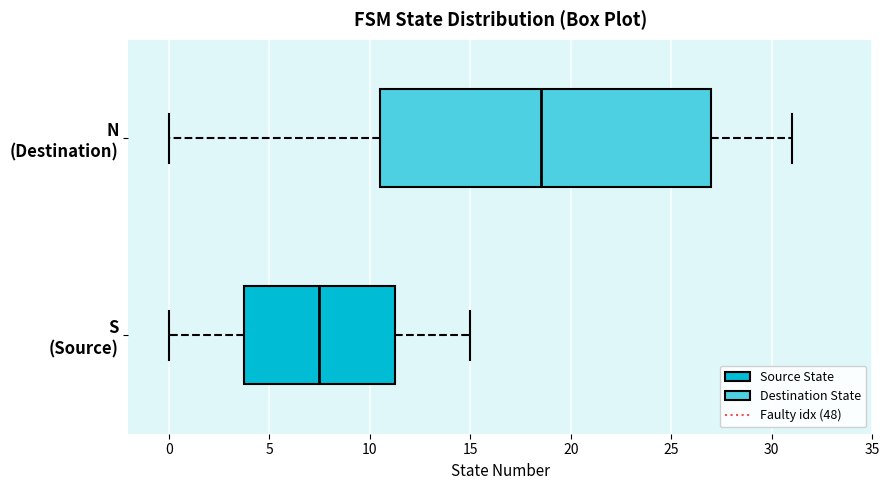

Where does the median line of the box for S (Source) sit on the x-axis? The values are not printed on the chart, so give them approximately, as read against the axis.

7.5